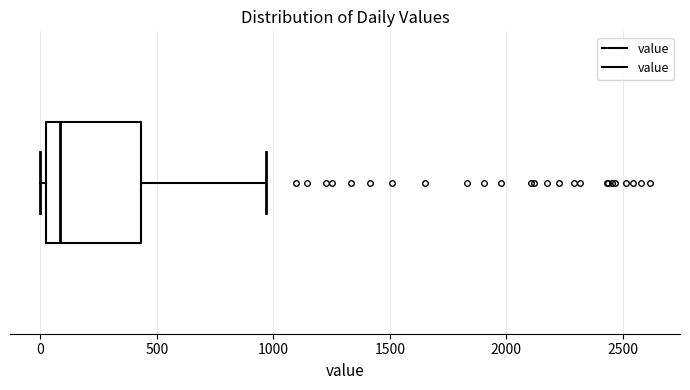

Read this box plot against the x-axis: the position of the median line, the range covered by the box, and the ends of both whiskers. The values are not printed on the chart, so give them approximately, as read against the axis.

median 100, box 50 to 450, whiskers 0 to 950